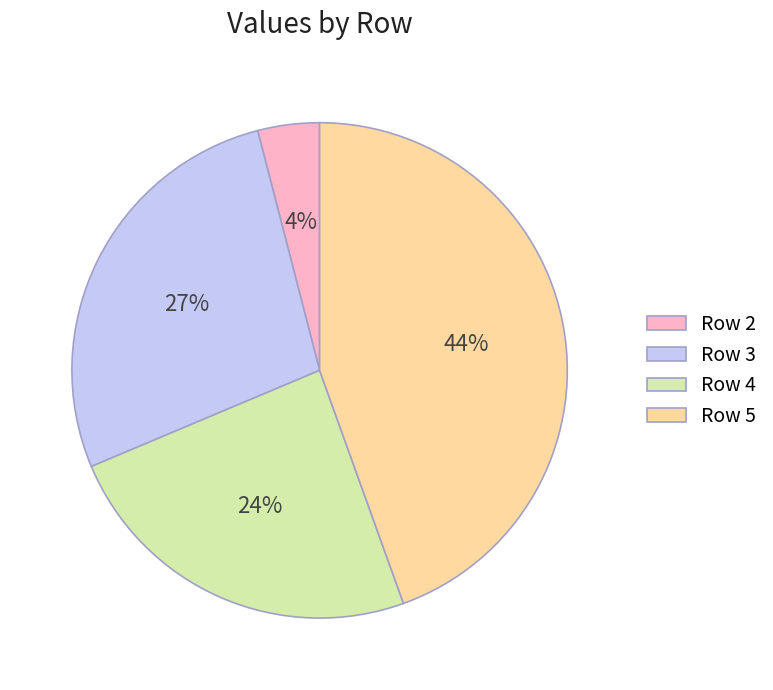

Does any single category account for the majority?

No